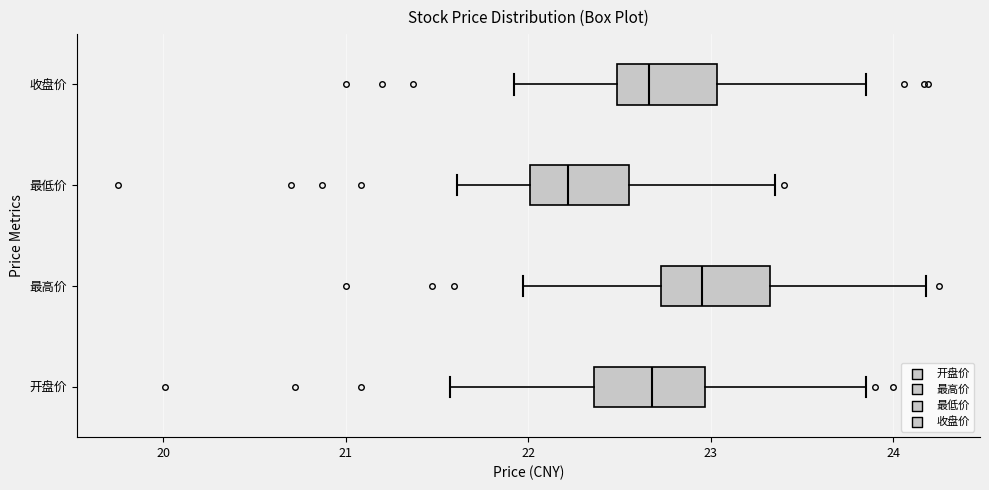

Where does the left whisker of the box for 收盘价 end on the x-axis? The values are not printed on the chart, so give them approximately, as read against the axis.

21.9